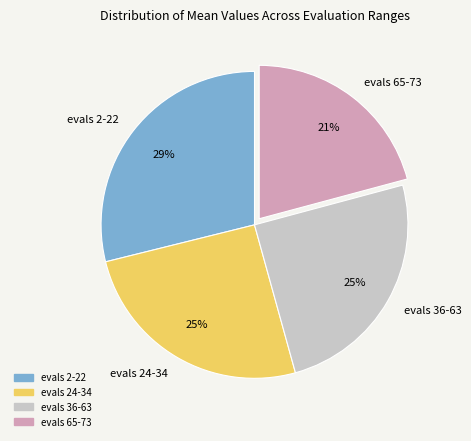

What percentage is the evals 24-34 slice, to the nearest percent?

25%